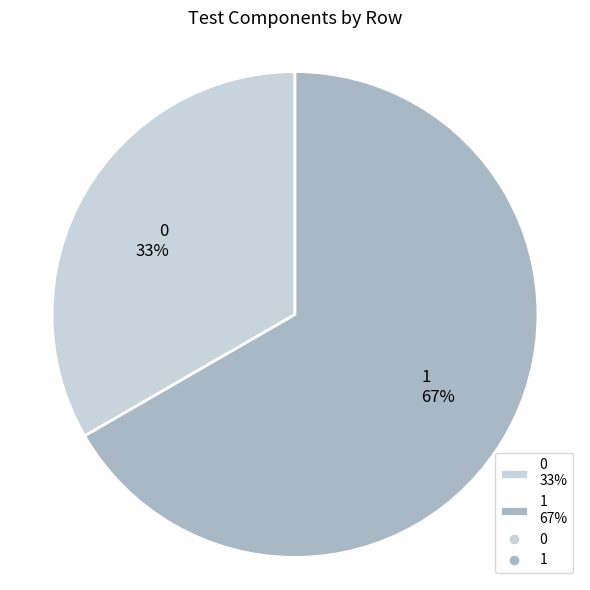

The 0 slice represents 33% of the pie. True or false?

True